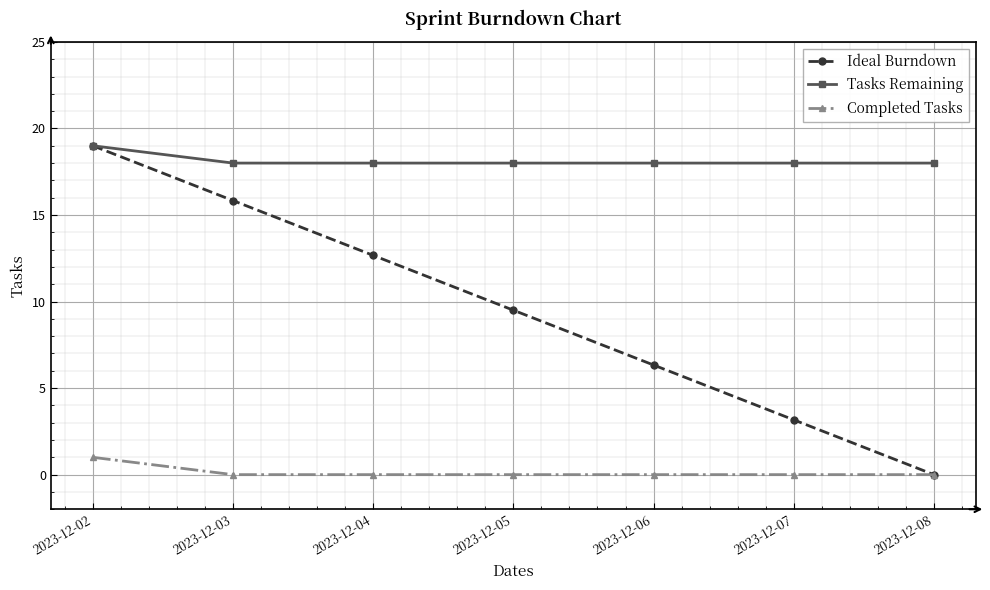

What is the sum of the Completed Tasks values at 2023-12-02 and 2023-12-04?

1.0